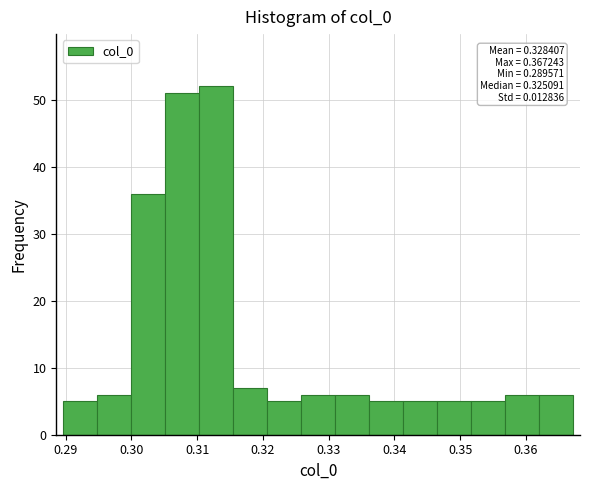

Over which range of the x-axis is the bar tallest?

0.310 to 0.315